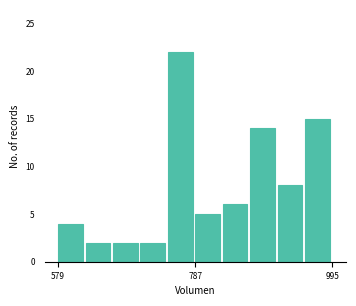

Around what value on the x-axis is the tallest bar? Give the approximate position of its centre, as read against the axis.

750